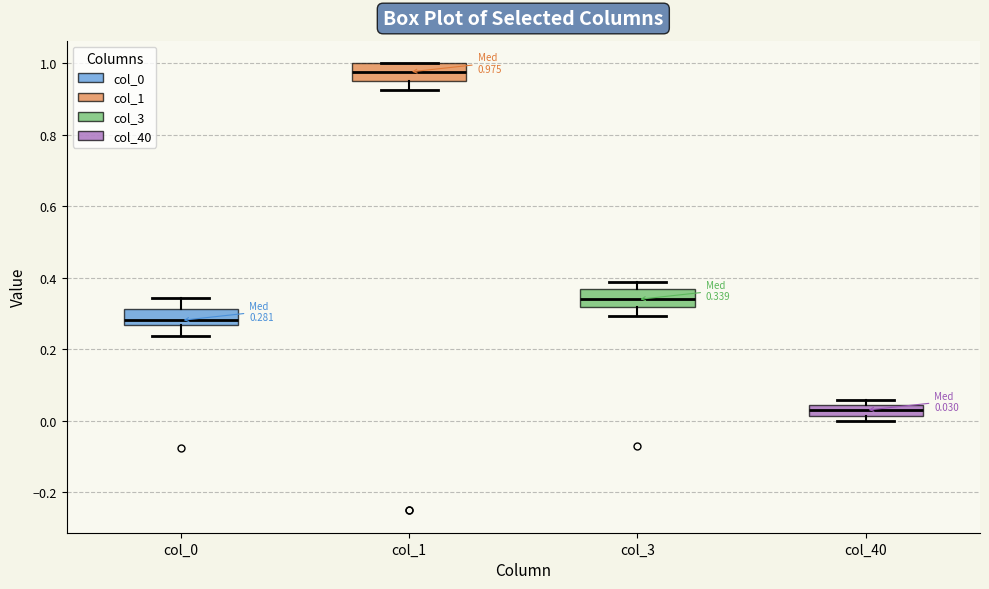

Which box's median line is the highest?

col_1